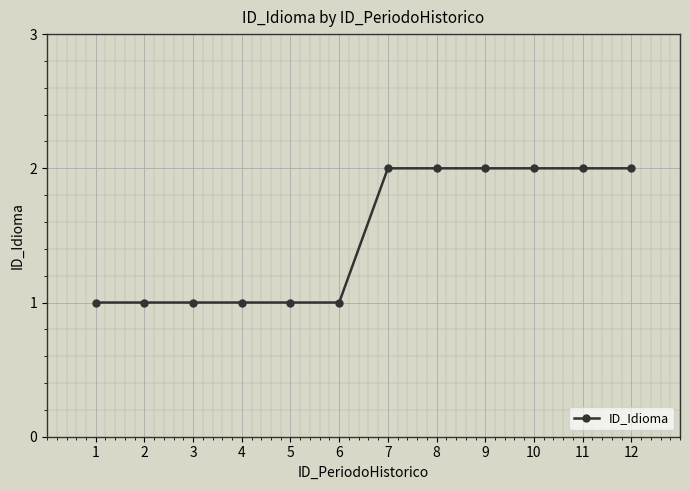

How many values are between 1 and 2?

12